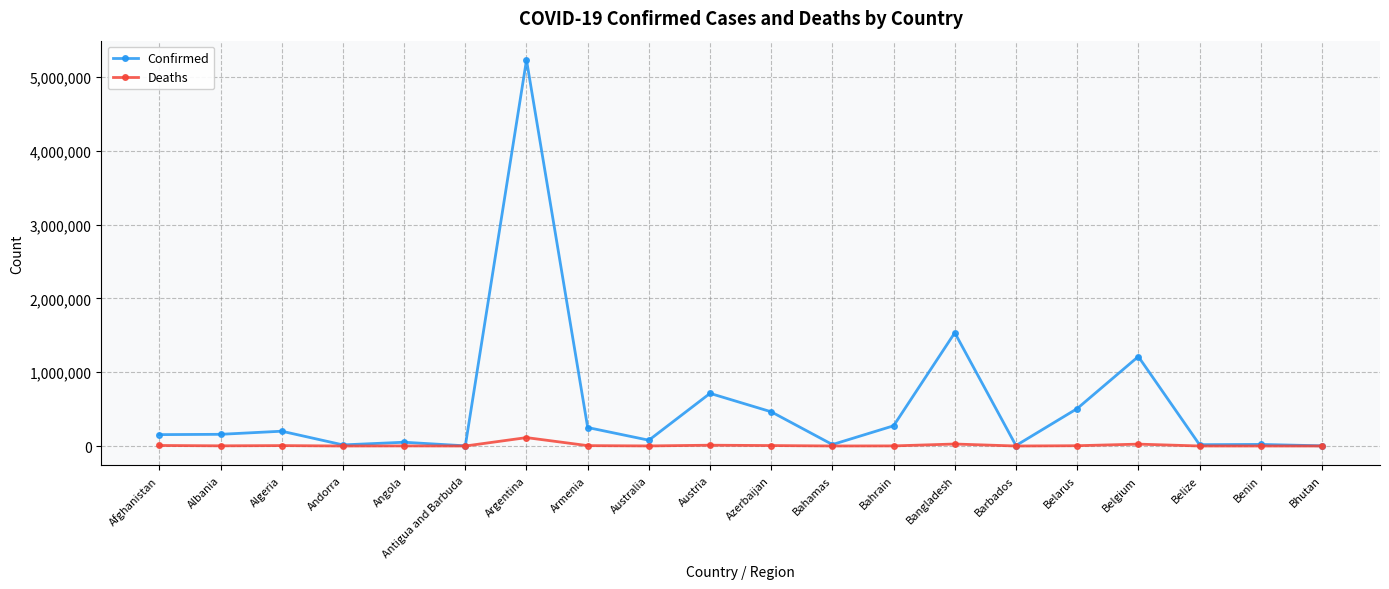

The Confirmed series shows 463326 at Azerbaijan. True or false?

True